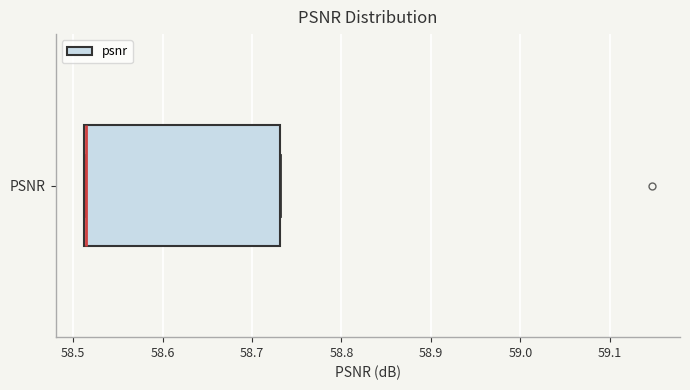

Read this box plot against the x-axis: the position of the median line, the range covered by the box, and the ends of both whiskers. The values are not printed on the chart, so give them approximately, as read against the axis.

median 58.51 (drawn on the box's left edge), box 58.51 to 58.73, whiskers 58.51 to 58.73